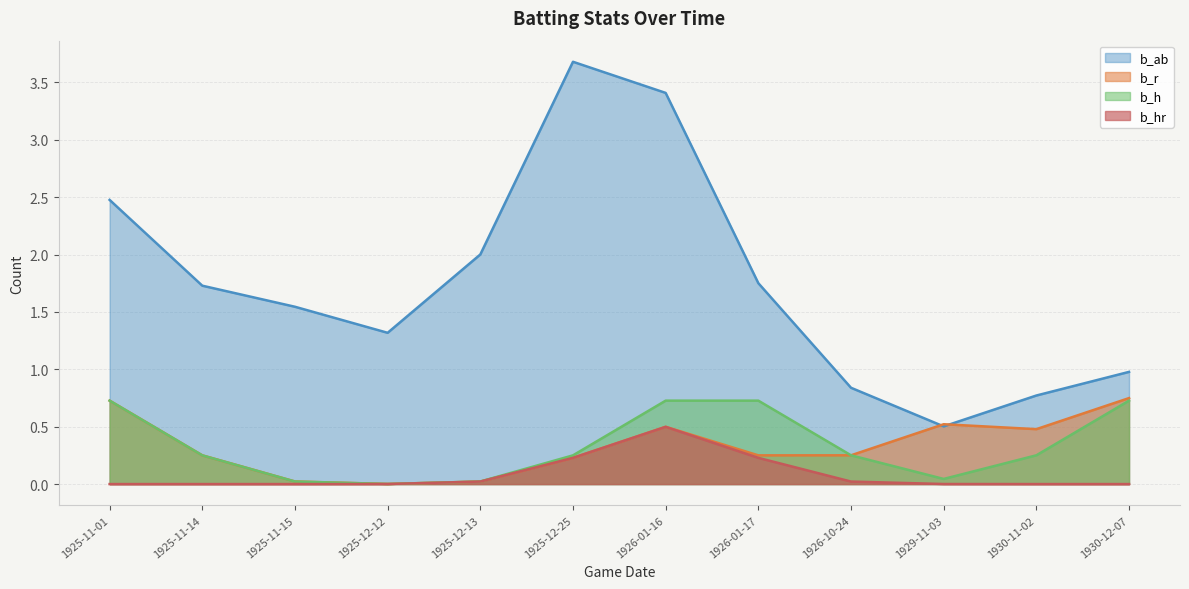

Where is the first local maximum for b_hr?

19260116